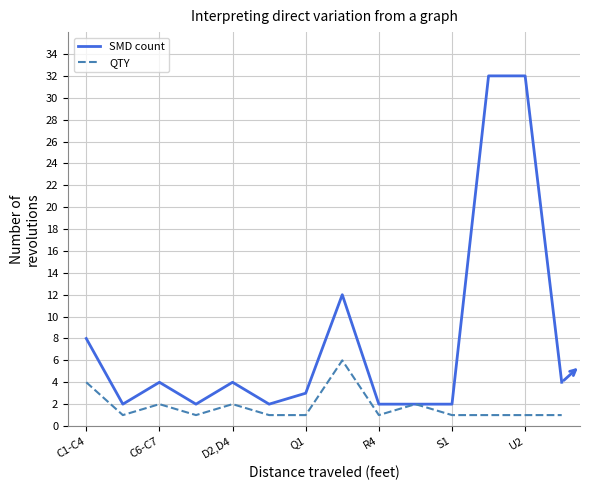

What is the smallest value displayed?

1